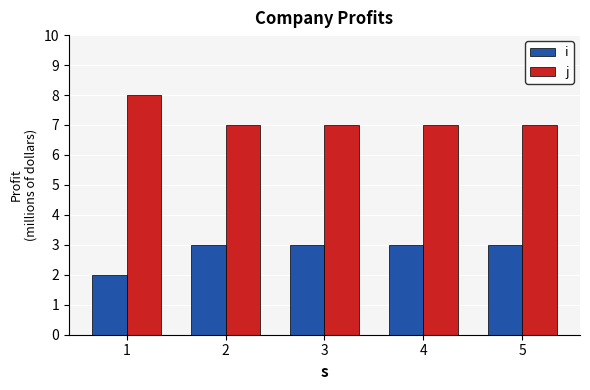

Which series has the largest total across all categories?

j